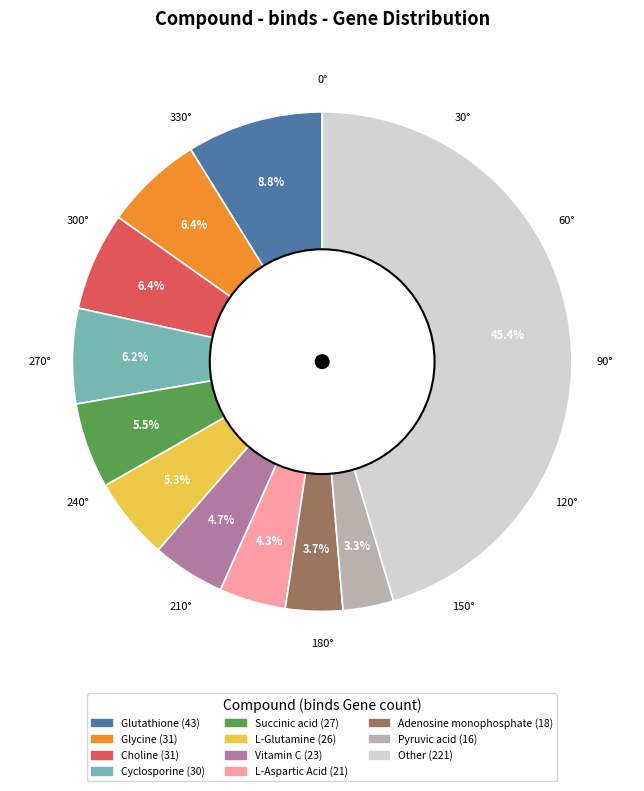

Does any single category account for the majority?

No